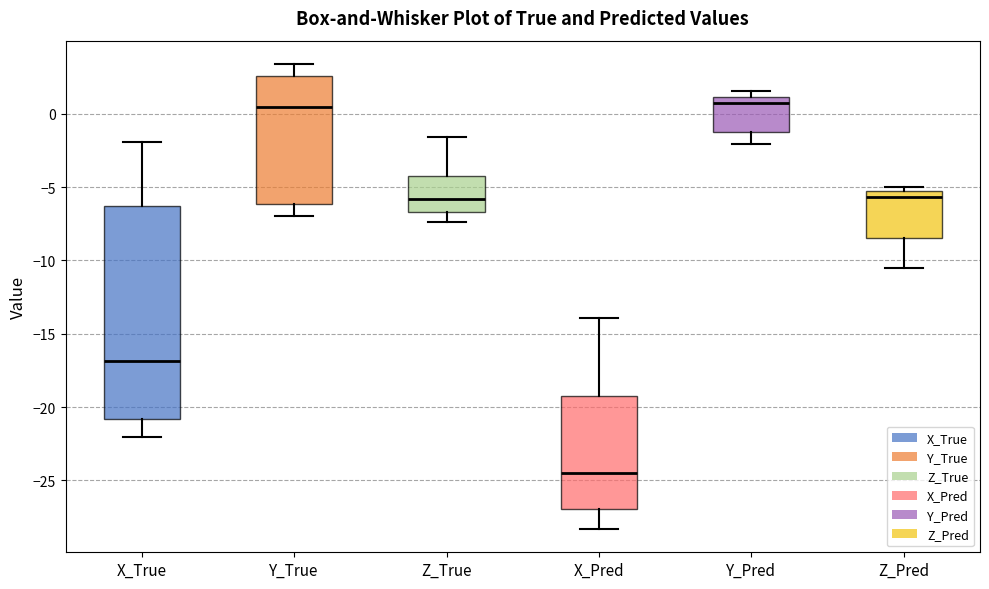

Reading left to right, transcribe this box plot: for each box, give where its median line is, the range the box spans, and where its two whiskers end, as read against the y-axis. The values are not printed on the chart, so give them approximately, as read against the axis.

X_True: median -17.0, box -21.0 to -6.5, whiskers -22.0 to -2.0
Y_True: median 0.5, box -6.0 to 2.5, whiskers -7.0 to 3.5
Z_True: median -6.0, box -6.5 to -4.0, whiskers -7.5 to -1.5
X_Pred: median -24.5, box -27.0 to -19.5, whiskers -28.5 to -14.0
Y_Pred: median 0.5, box -1.5 to 1.0, whiskers -2.0 to 1.5
Z_Pred: median -5.5, box -8.5 to -5.0, whiskers -10.5 to -5.0 (just above the box's upper edge)